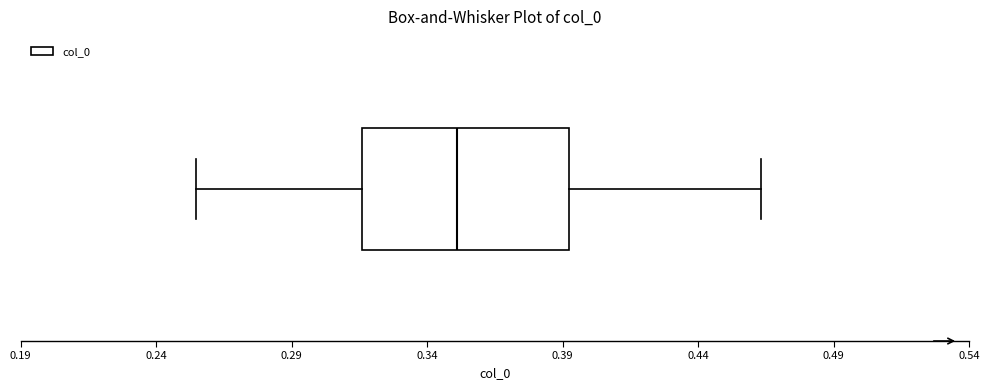

Where is the right edge of the box on the x-axis? The values are not printed on the chart, so give them approximately, as read against the axis.

0.390